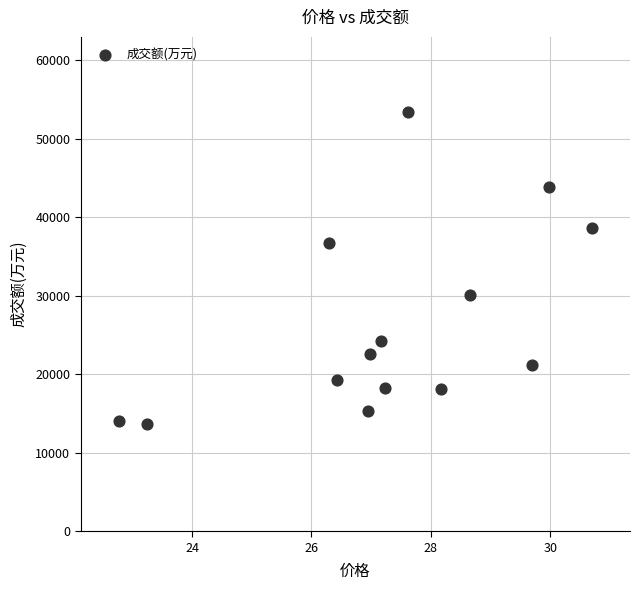

How many points are shown in the scatter plot?

14